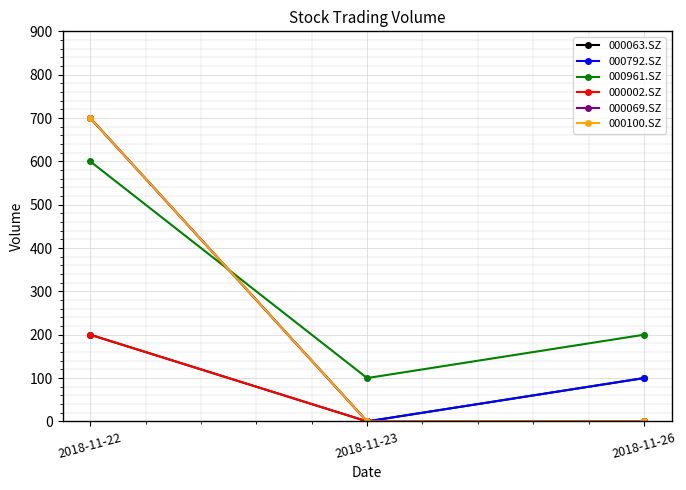

Is it true that 000792.SZ equals 0 at 2018-11-23?

True